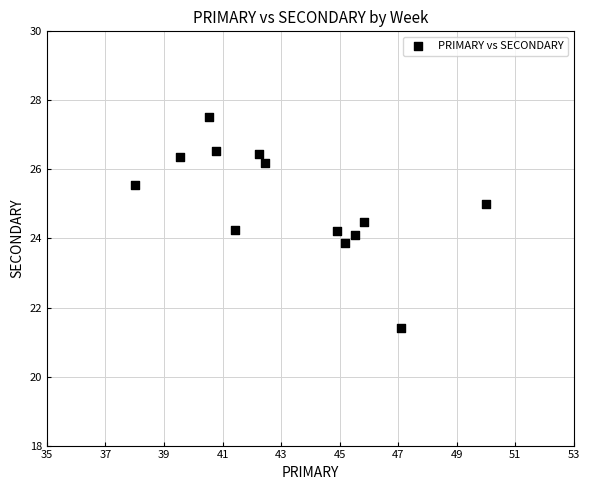

What is the range of X values (max minus min)?

12.0